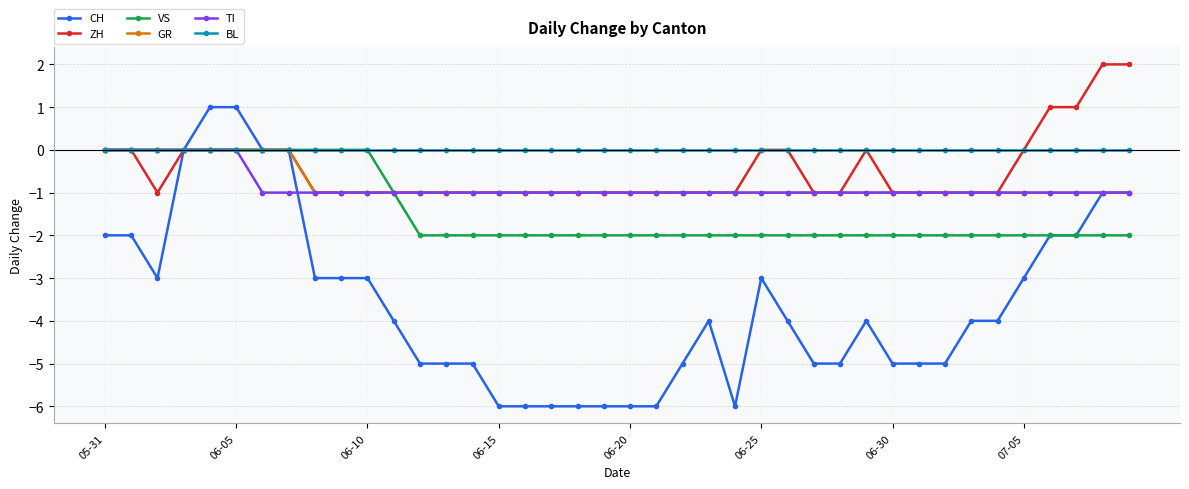

True or false: TI and CH cross at least once.

True